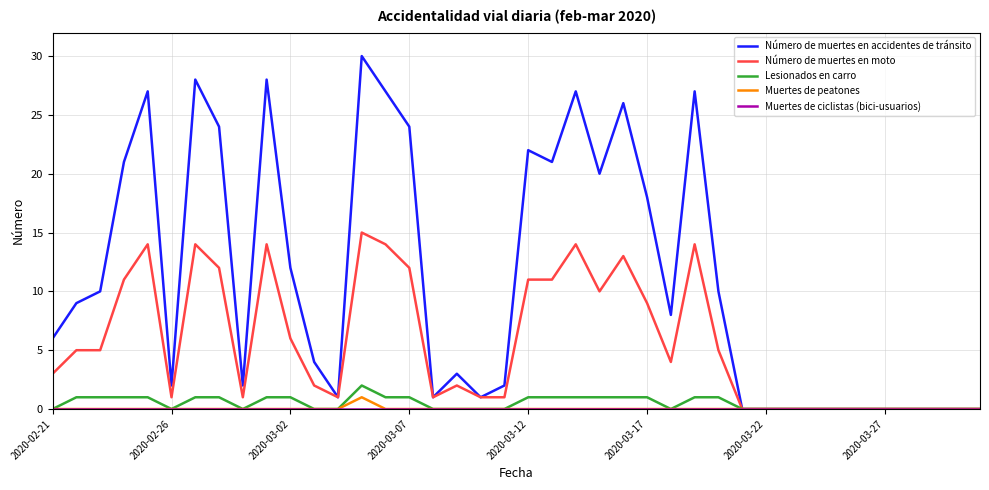

Which series has the largest total across all categories?

Número de muertes en accidentes de tránsito